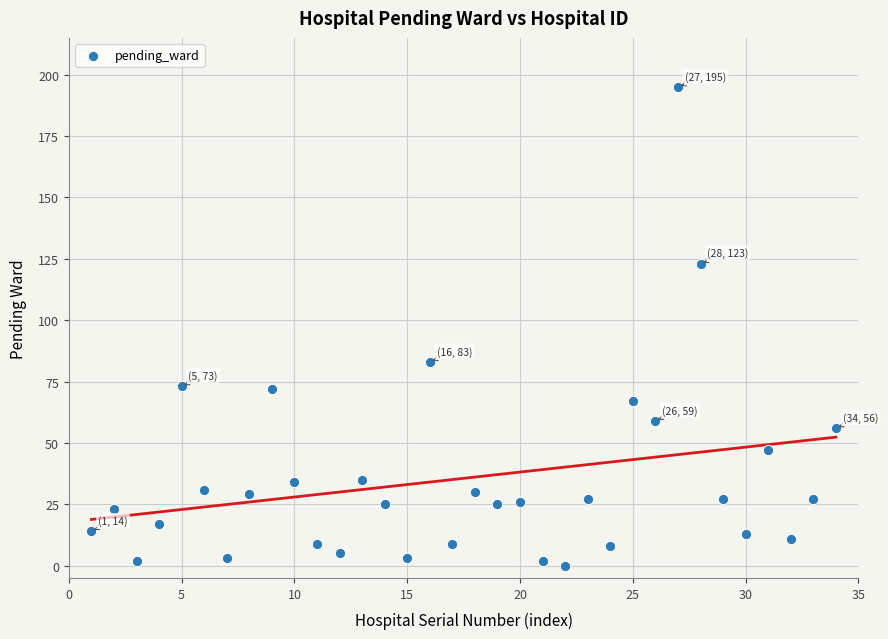

What Y value in the scatter plot is closest to 97?

83